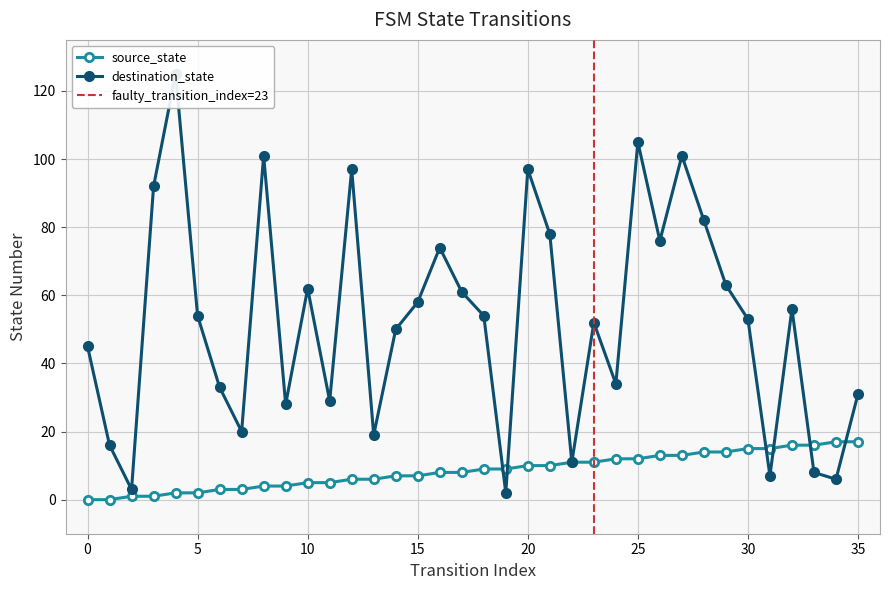

How many categories are shown in the chart?

36